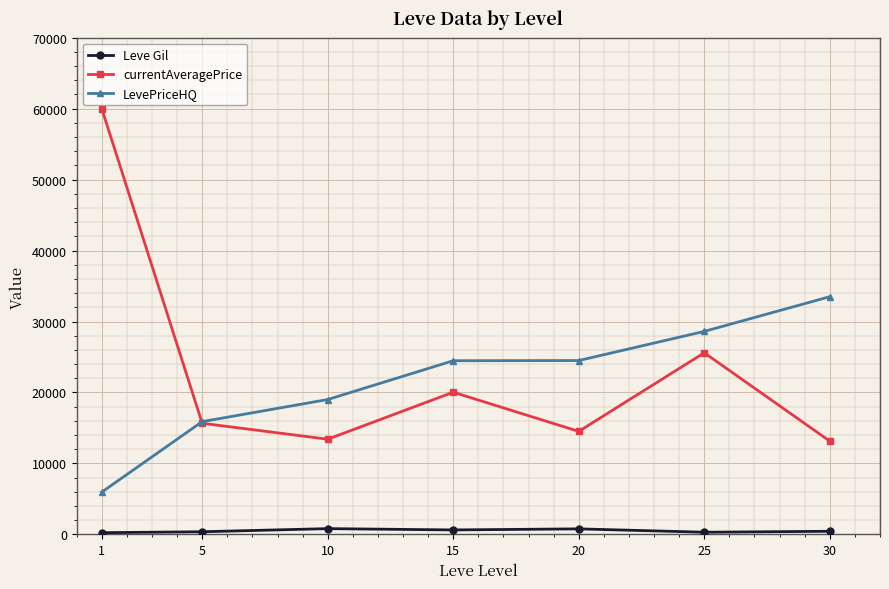

Read the LevePriceHQ value at 20.

24498.7